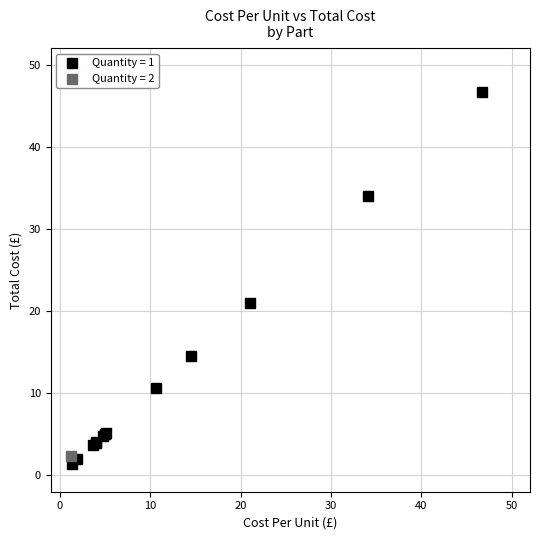

Which series reaches the minimum Y coordinate?

Quantity = 1